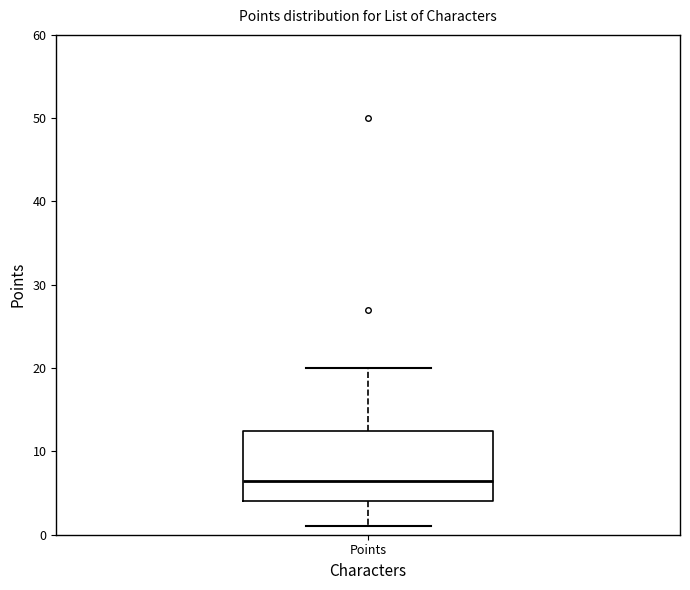

Where is the upper edge of the box for Points on the y-axis? The values are not printed on the chart, so give them approximately, as read against the axis.

13